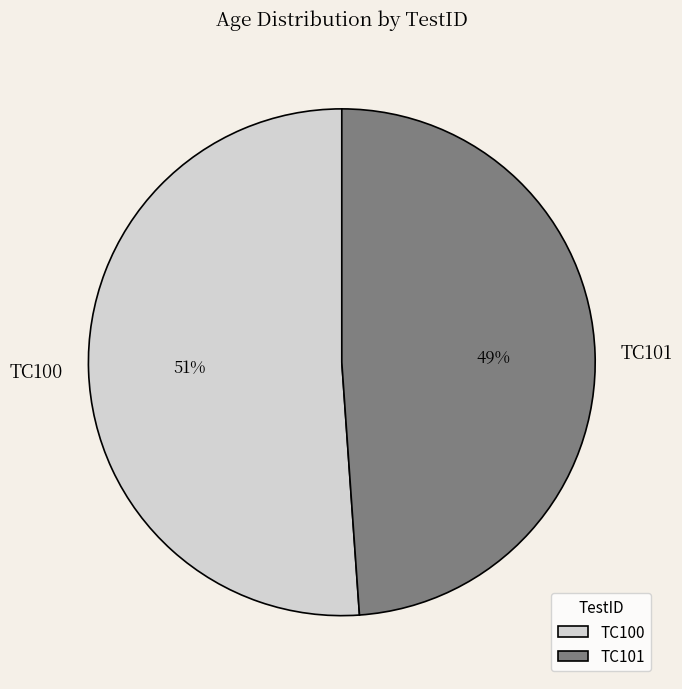

What is the ratio of the value at TC100 to the value at TC101?

1.0